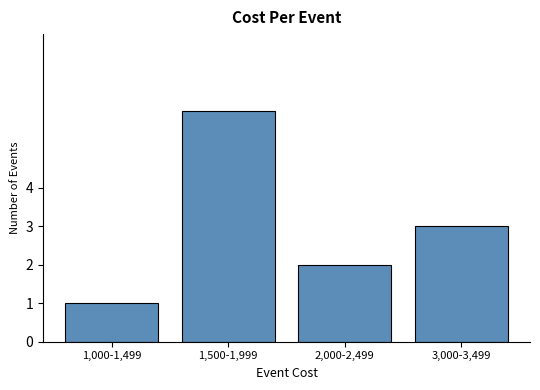

Reading right to left, what are all the values shown in this chart?

3	2	6	1